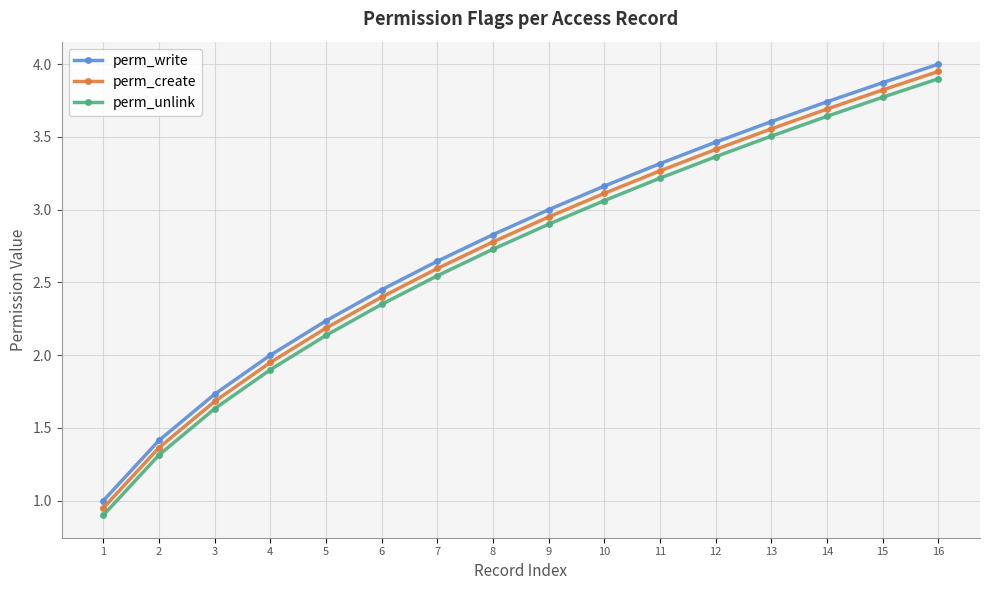

What is the minimum value for perm_write?

1.0